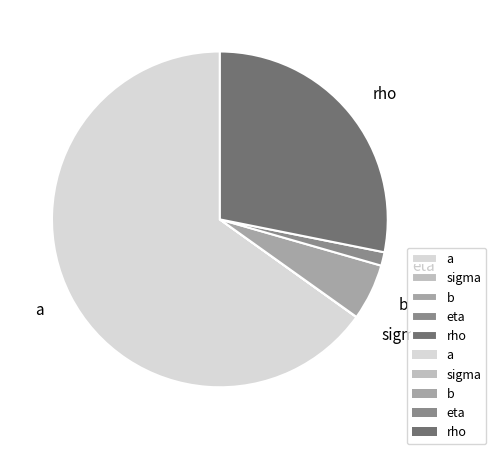

Does a account for over 50% of the chart?

Yes